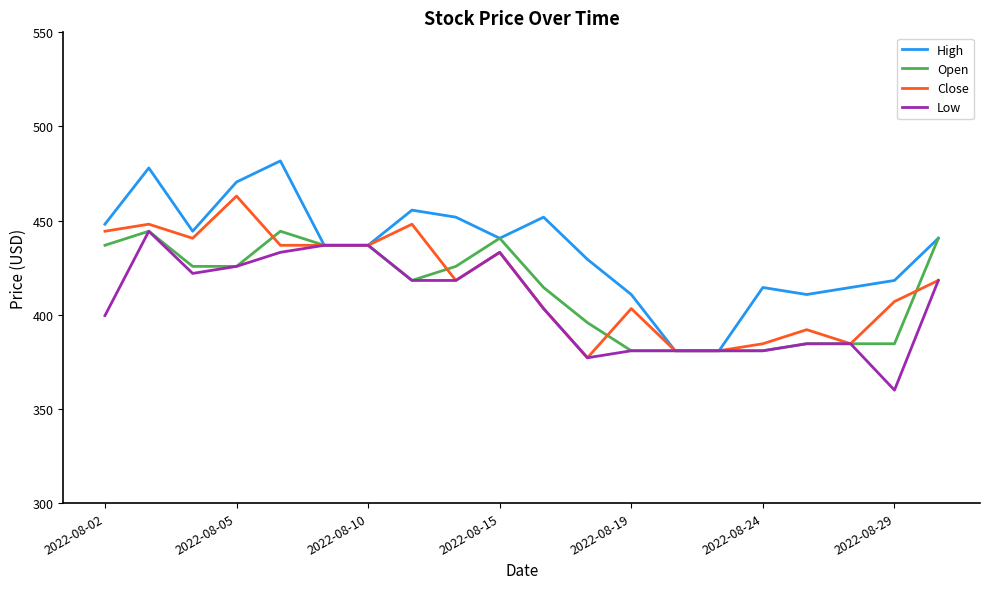

What is the smallest value displayed?

360.0